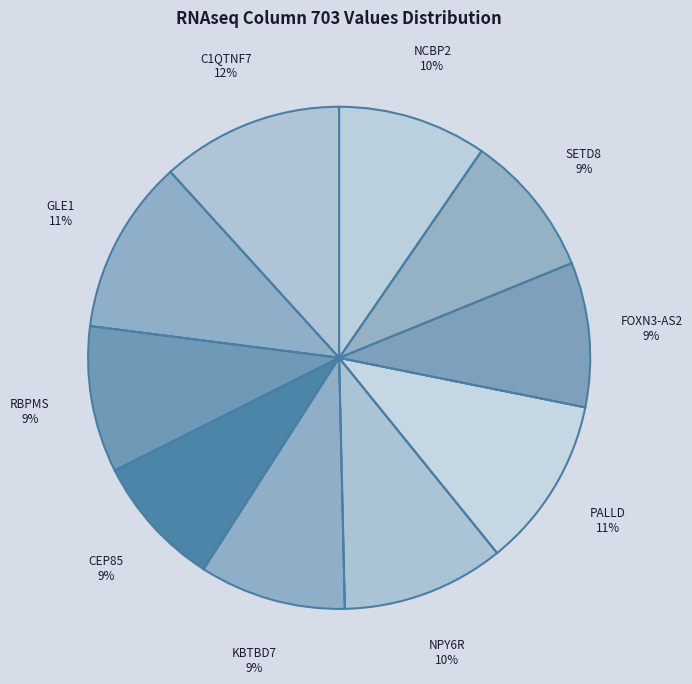

How many slices are in this pie chart?

10